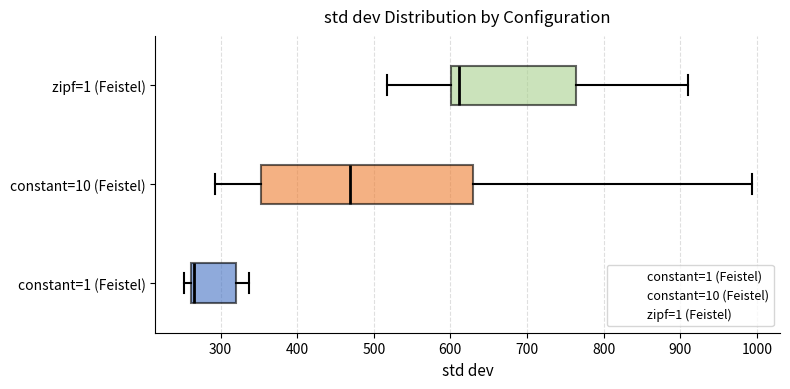

Where does the median line of the box for constant=1 (Feistel) sit on the x-axis? The values are not printed on the chart, so give them approximately, as read against the axis.

270